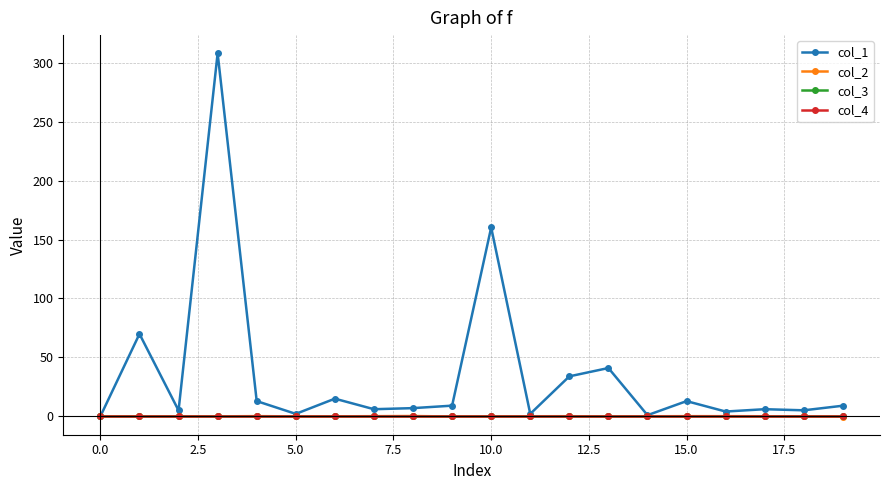

Reading left to right, what are all the values shown in this chart?

col_1: 0.0	69.9	5.0	308.2	12.9	2.0	15.0	6.0	6.9	9.0	160.3	2.1	33.9	41.0	0.9	12.9	4.0	6.0	5.1	9.0
col_2: 0.0	-0.1	0.0	-0.0	0.1	-0.1	-0.0	0.1	0.2	-0.2	-0.1	0.0	0.1	-0.1	0.0	0.1	0.1	0.0	-0.1	-0.2
col_3: 0.0	0.0	0.0	0.0	0.0	0.0	0.0	0.0	0.0	0.0	0.0	0.0	0.0	0.0	0.0	0.0	0.0	0.0	0.0	0.0
col_4: 0.0	0.0	0.0	0.0	0.0	0.0	0.0	0.0	0.0	0.0	0.0	0.0	0.0	0.0	0.0	0.0	0.0	0.0	0.0	0.0